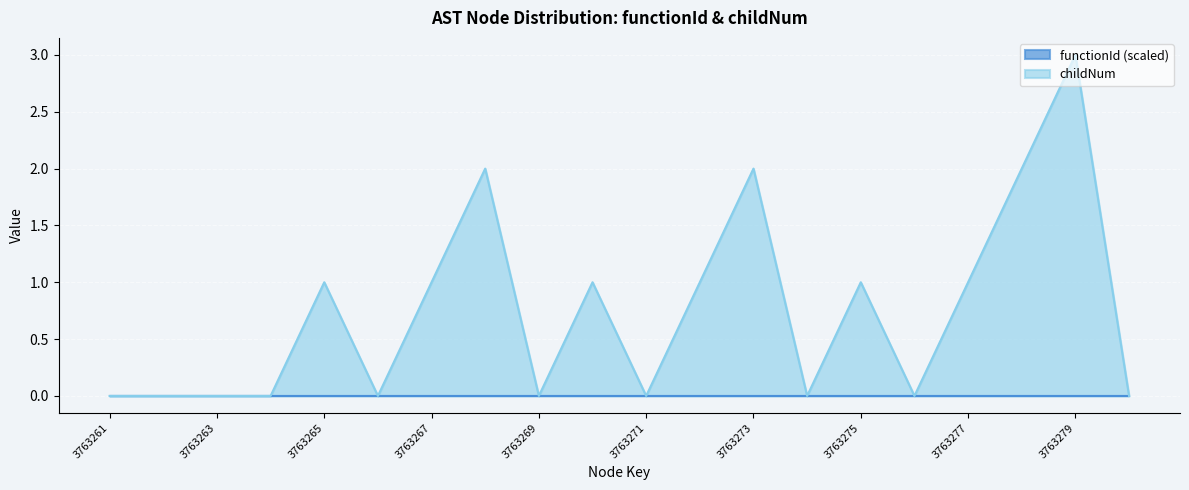

Where is the first local minimum?

3763266